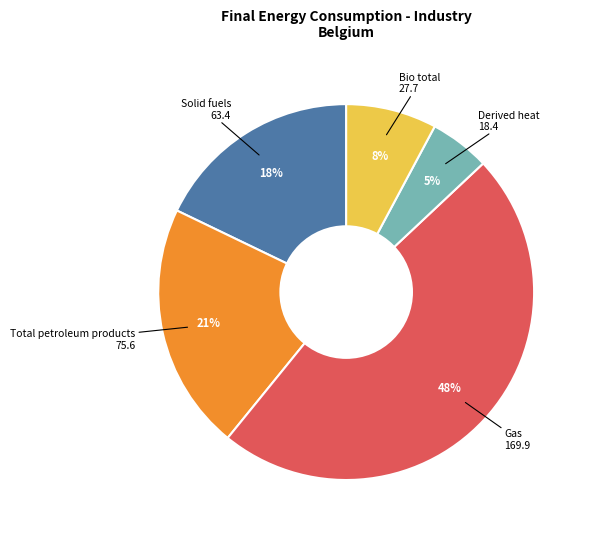

Is there any slice that represents more than half of the pie?

No